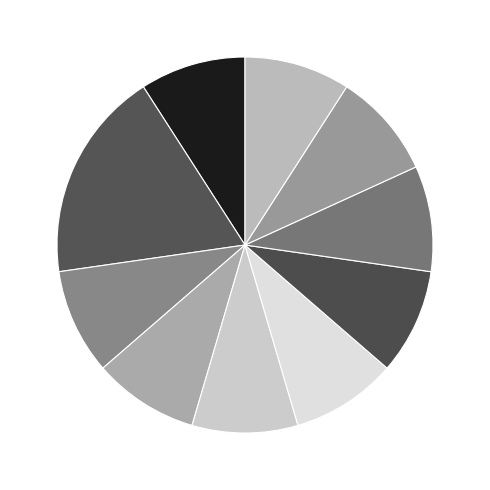

How many slices are in this pie chart?

10